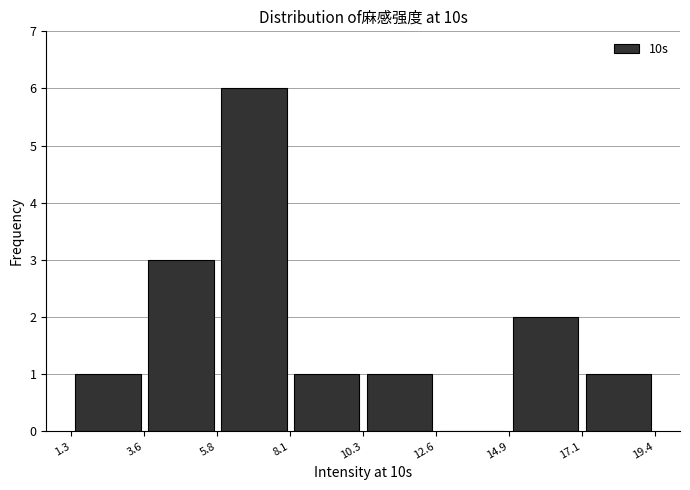

Reading left to right, list every bar in this chart as the range it spans on the x-axis followed by its height. The values are not printed on the chart, so give them approximately, as read against the axis.

1.3 to 3.6: 1
3.6 to 5.8: 3
5.8 to 8.1: 6
8.1 to 10.3: 1
10.3 to 12.6: 1
12.6 to 14.9: 0
14.9 to 17.1: 2
17.1 to 19.4: 1